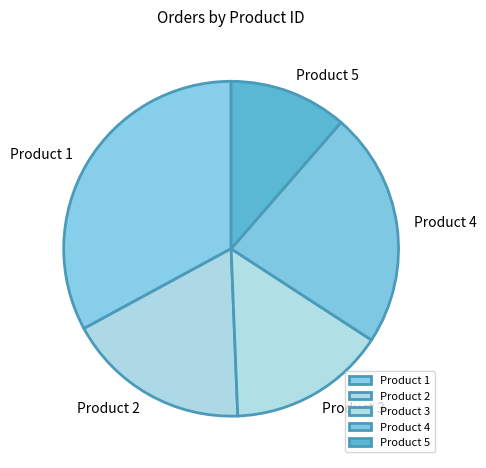

Rank the categories by value from highest to lowest.

Product 1, Product 4, Product 2, Product 3, Product 5